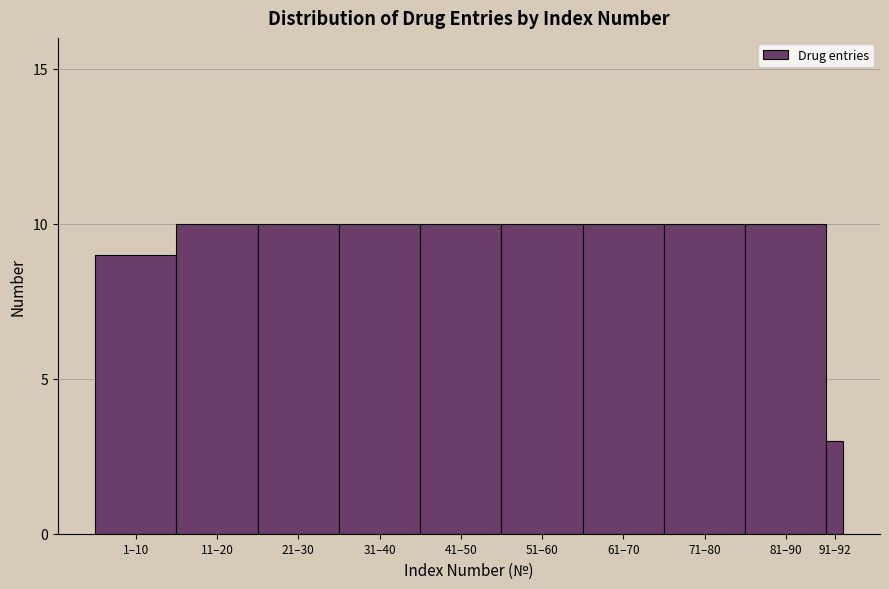

Reading left to right, extract all data points from this chart.

1–10=9	11–20=10	21–30=10	31–40=10	41–50=10	51–60=10	61–70=10	71–80=10	81–90=10	91–92=3